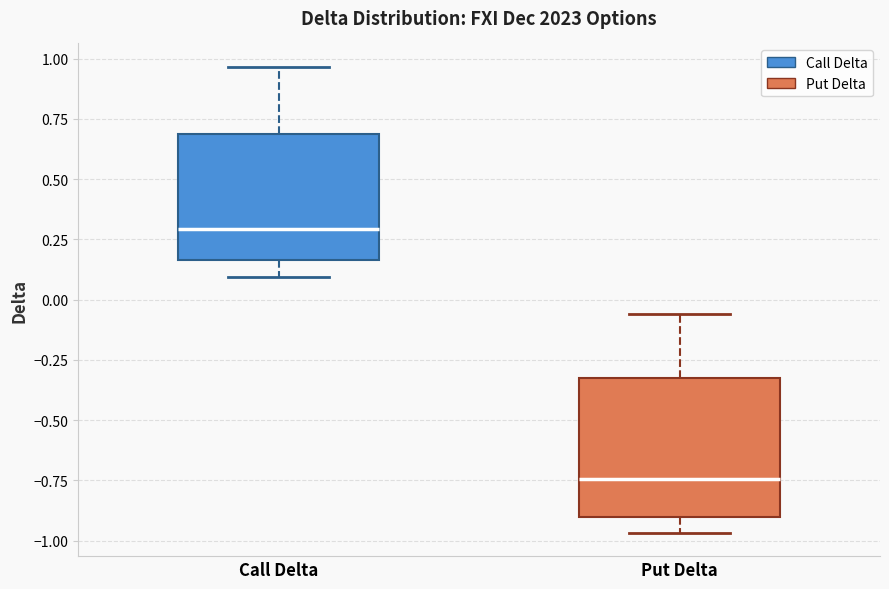

Reading left to right, read every box against the y-axis: the position of its median line, the range the box covers, and the ends of its whiskers. The values are not printed on the chart, so give them approximately, as read against the axis.

Call Delta: median 0.30, box 0.15 to 0.70, whiskers 0.10 to 0.95
Put Delta: median -0.75, box -0.90 to -0.30, whiskers -0.95 to -0.05